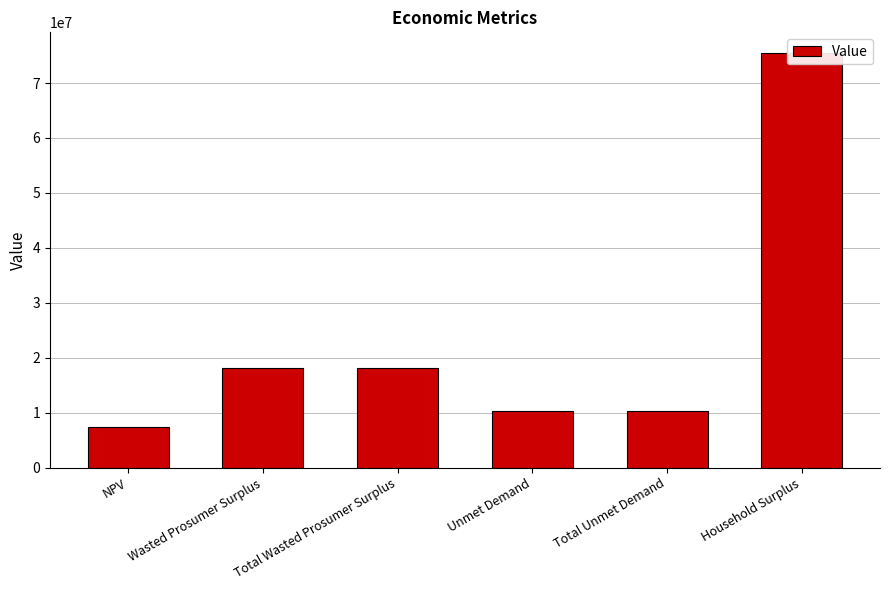

What is the sum of the values at NPV and Household Surplus?

82808518.1